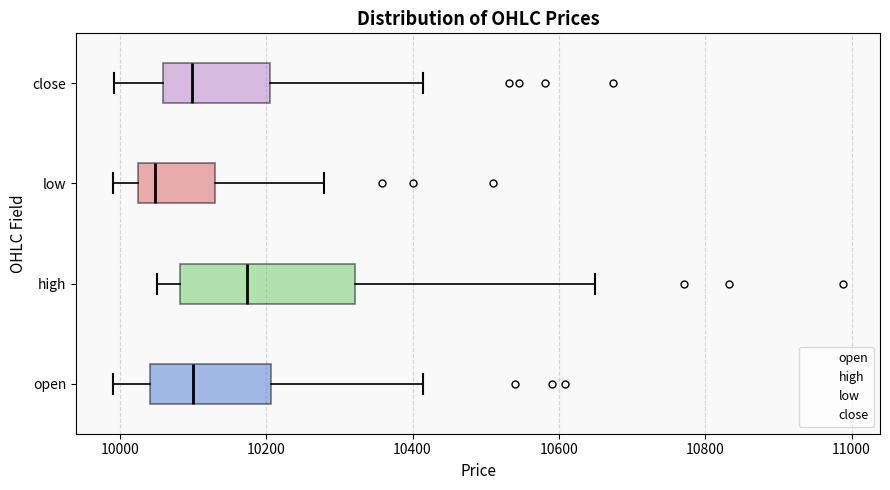

Comparing the boxes themselves (not the whiskers), which one is the widest?

high